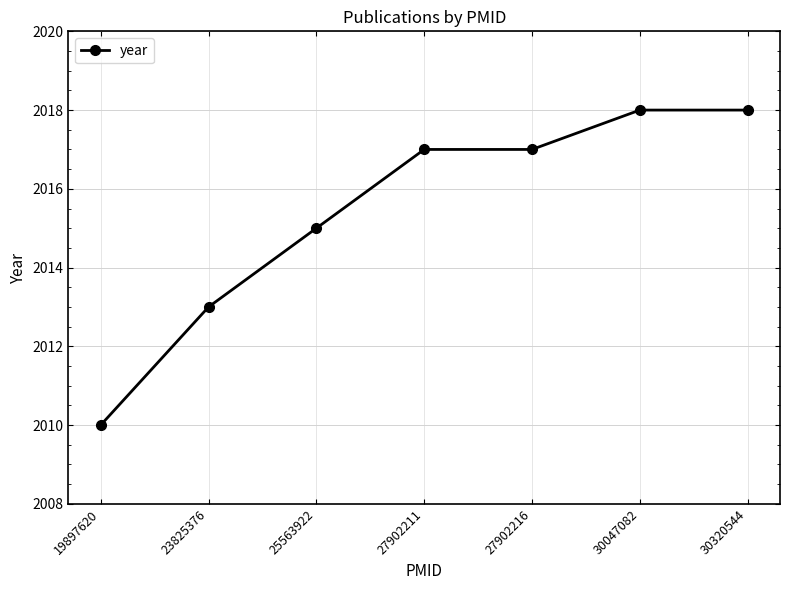

True or false: the data shows 608 at 30047082.

False